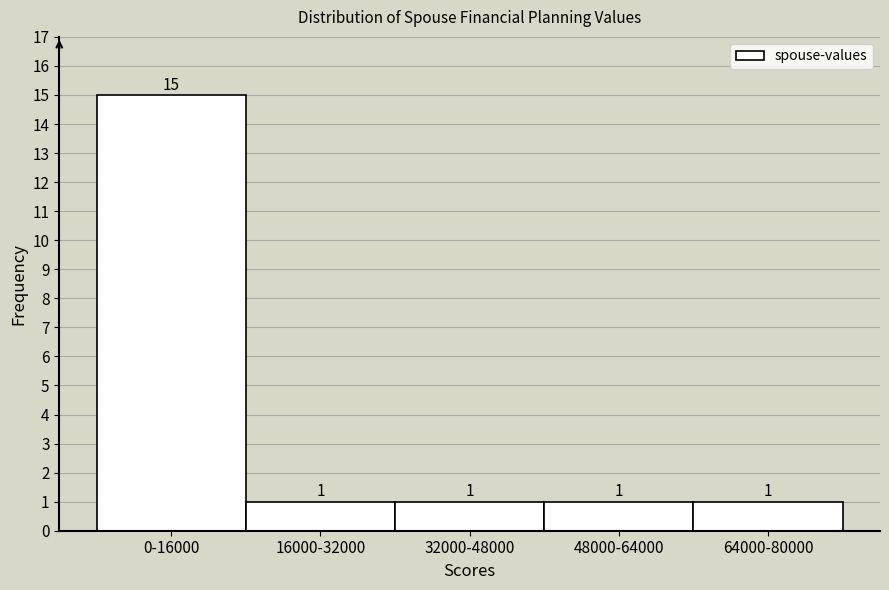

Reading right to left, list all the values displayed in this chart.

64000-80000=1	48000-64000=1	32000-48000=1	16000-32000=1	0-16000=15